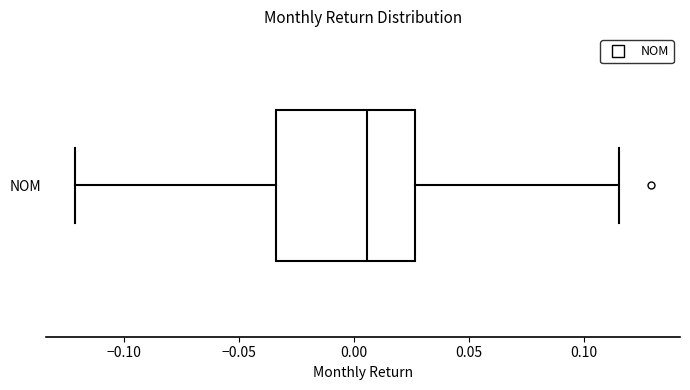

Where is the left edge of the box for NOM on the x-axis? The values are not printed on the chart, so give them approximately, as read against the axis.

-0.035